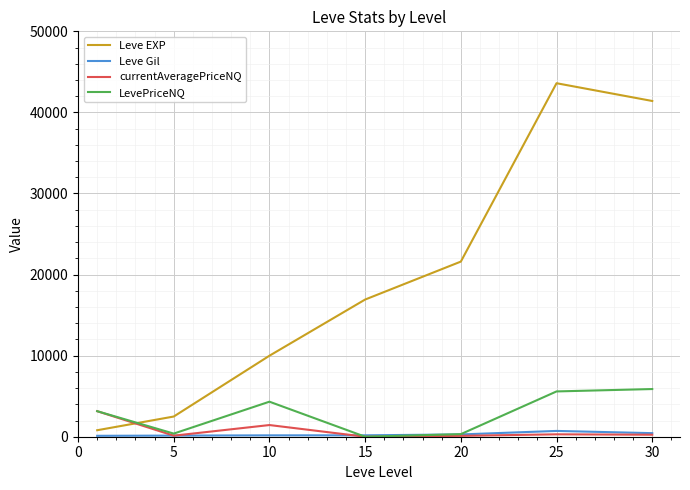

Which series has the largest total across all categories?

Leve EXP